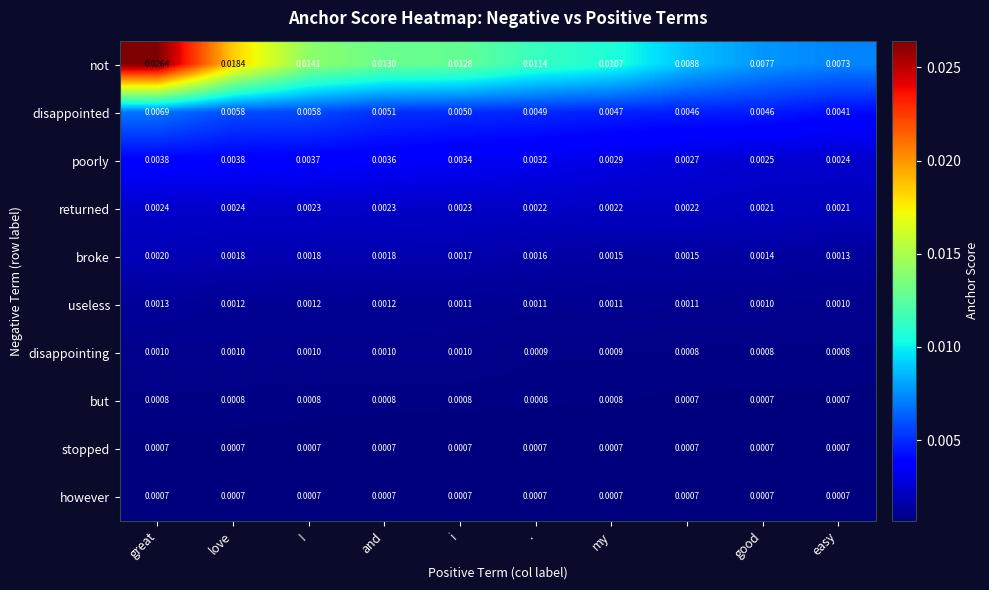

Which series has the widest spread of values?

not